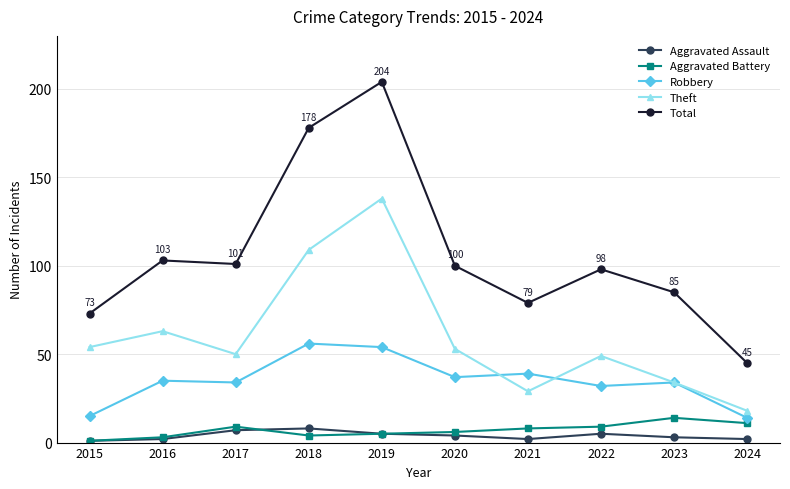

The Theft series shows 18 at 2024. True or false?

True